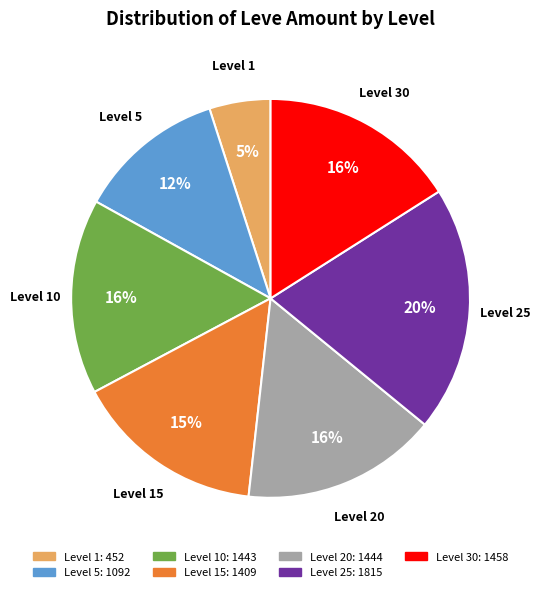

Between Level 25 and Level 1, which is larger?

Level 25